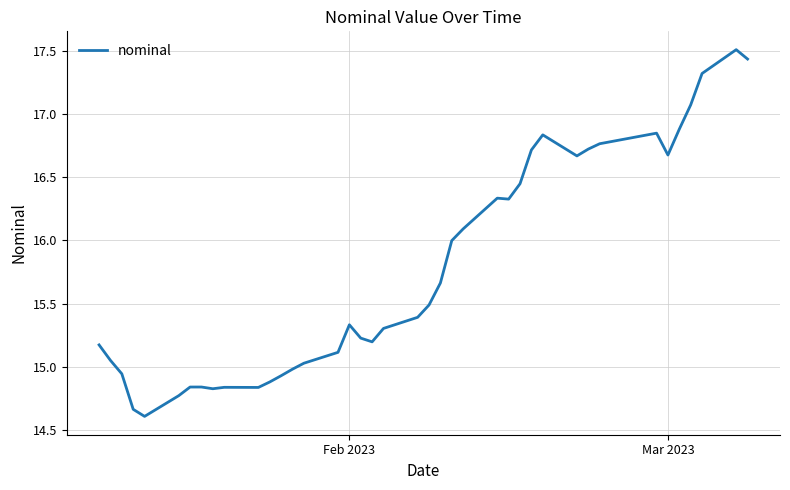

What is the maximum value shown in the chart?

17.5